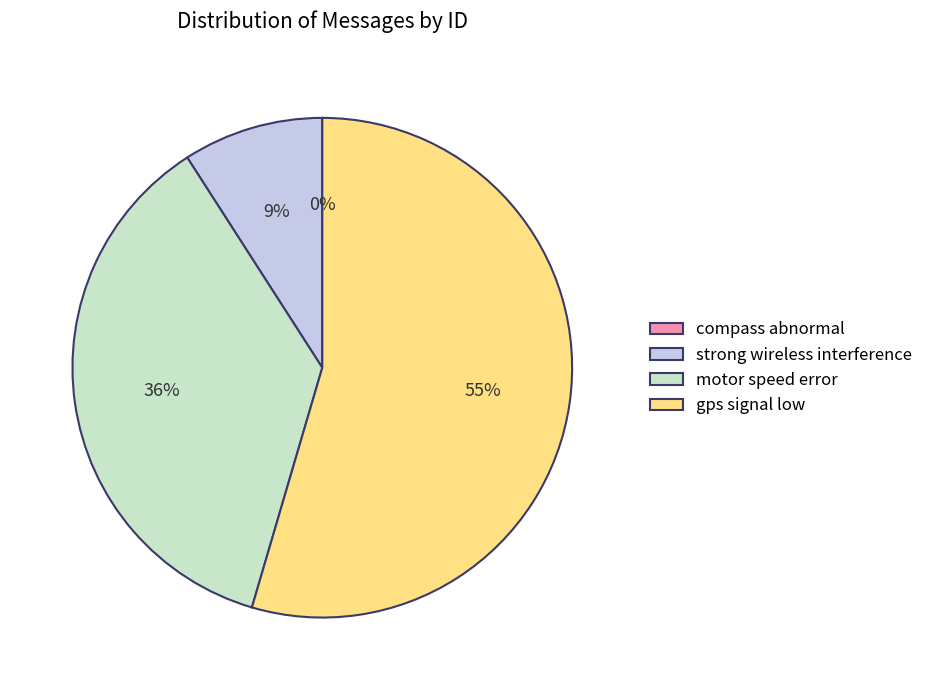

True or false: strong wireless interference accounts for 1% of the total.

False